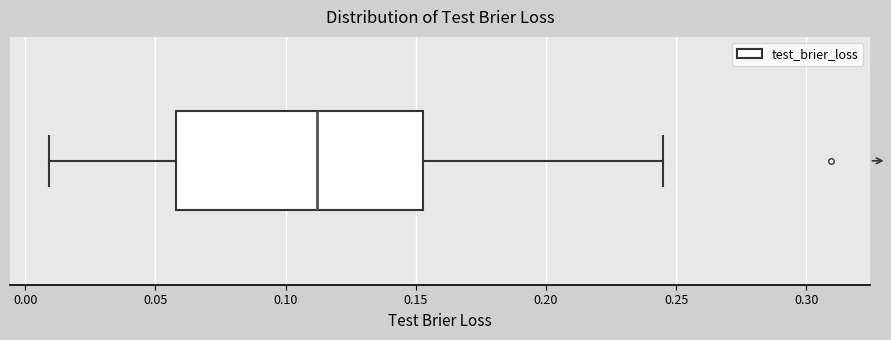

Transcribe this box plot: give where the median line is, the range the box spans, and where the two whiskers end, as read against the x-axis. The values are not printed on the chart, so give them approximately, as read against the axis.

median 0.110, box 0.060 to 0.155, whiskers 0.010 to 0.245